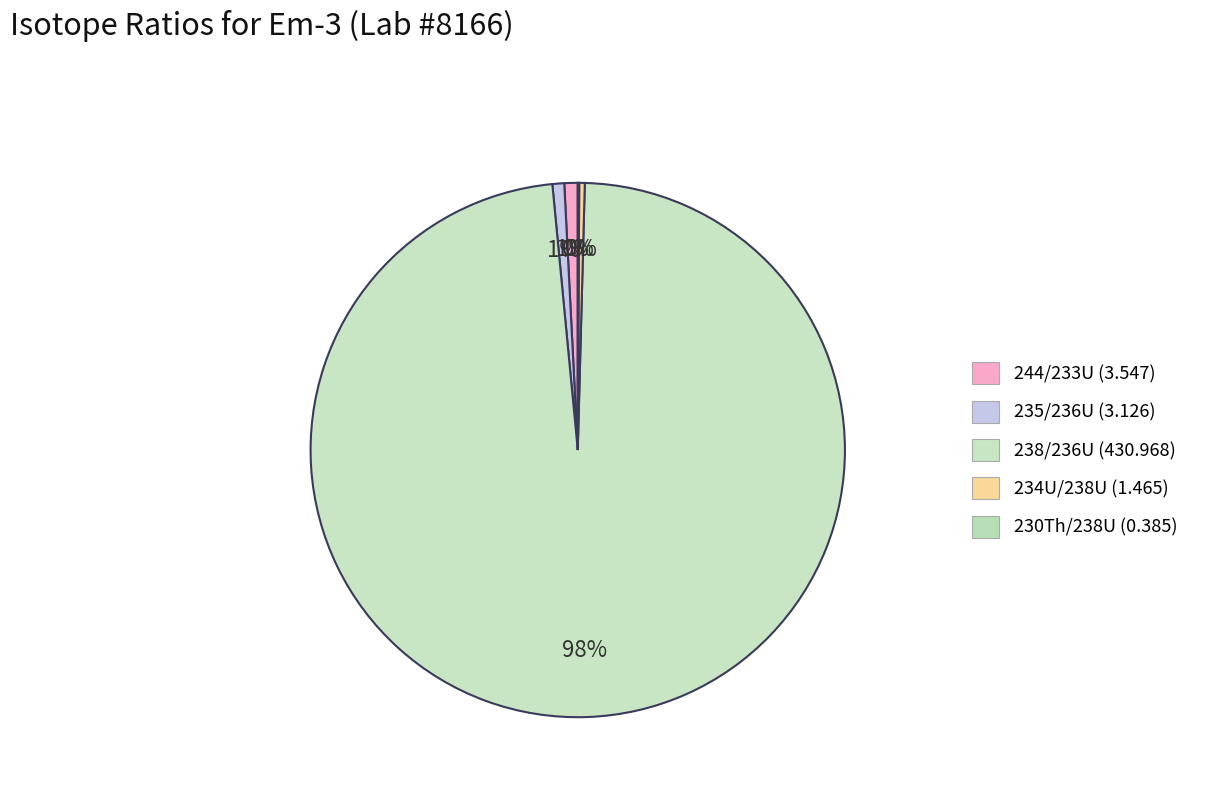

True or false: 238/236U accounts for 89% of the total.

False